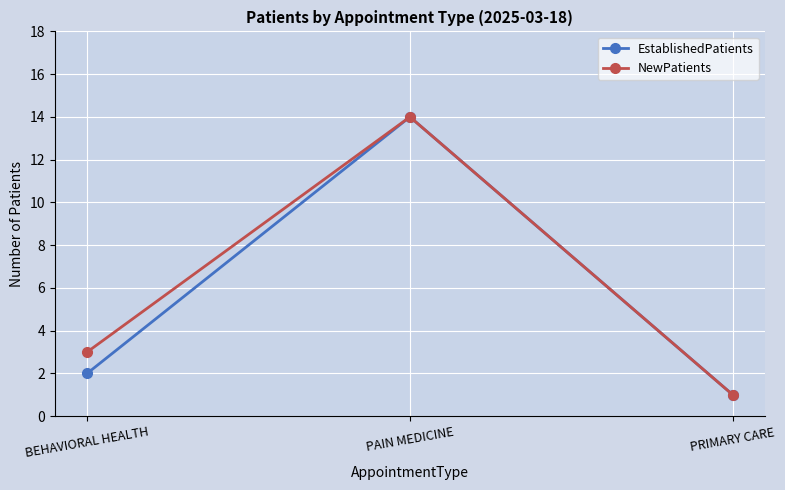

How many categories are shown in the chart?

3